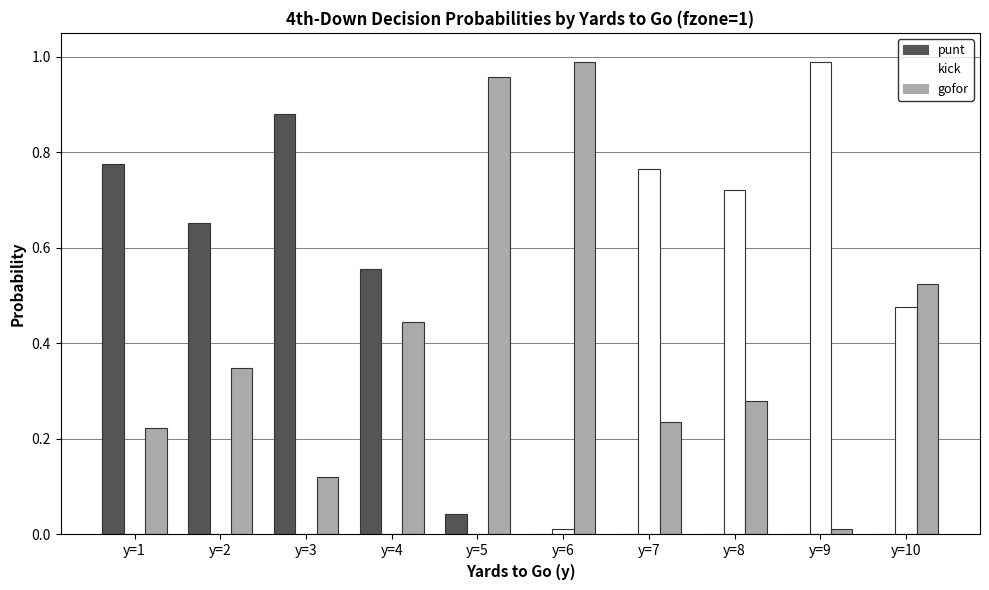

The punt series shows 0.0 at y=6. True or false?

True